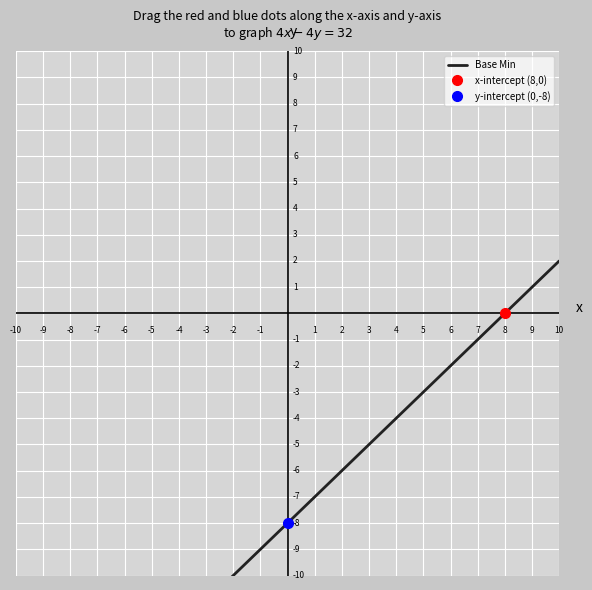

Reading left to right, list all the values displayed in this chart.

-18	2